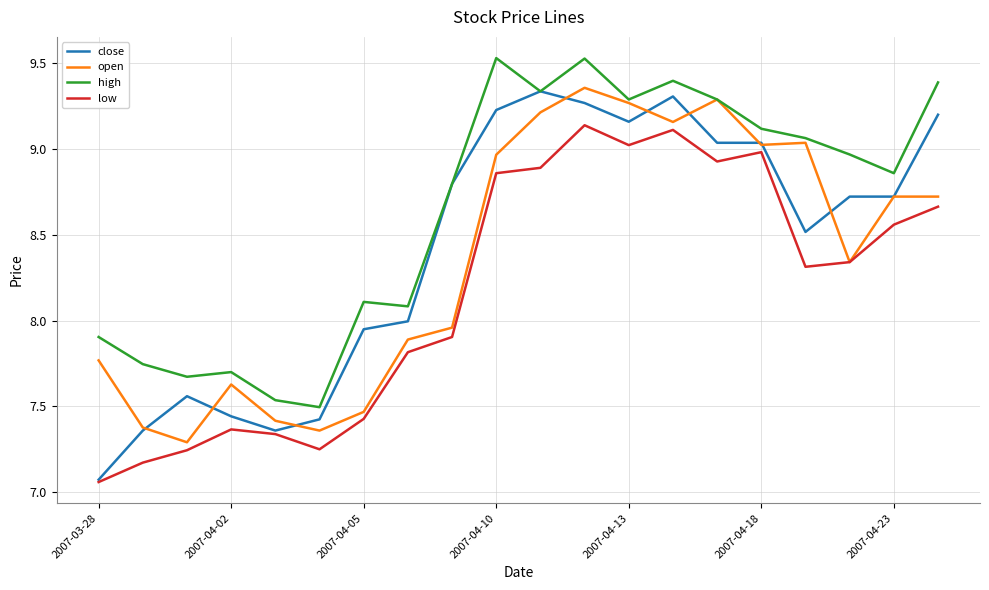

Which series has the largest range (max minus min)?

close